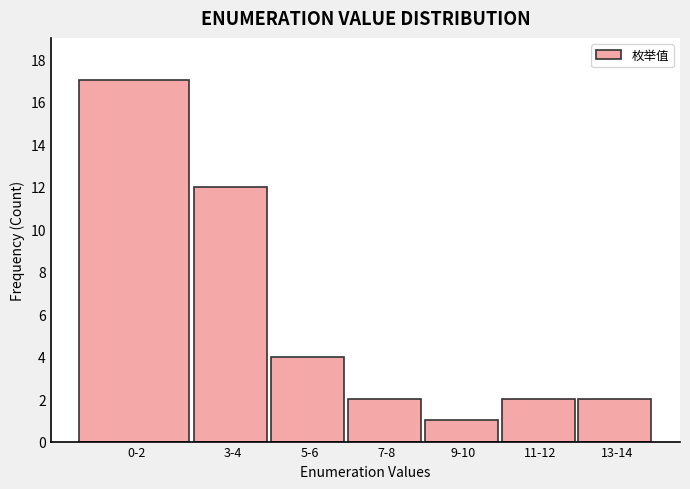

Reading left to right, list all the values displayed in this chart.

17	12	4	2	1	2	2